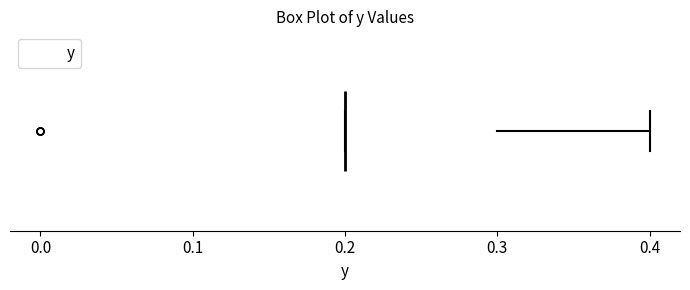

Read this box plot against the x-axis: the position of the median line, the range covered by the box, and the ends of both whiskers. The values are not printed on the chart, so give them approximately, as read against the axis.

median 0.2 (drawn on the box's left edge), box 0.2 to 0.3, whiskers 0.2 to 0.4